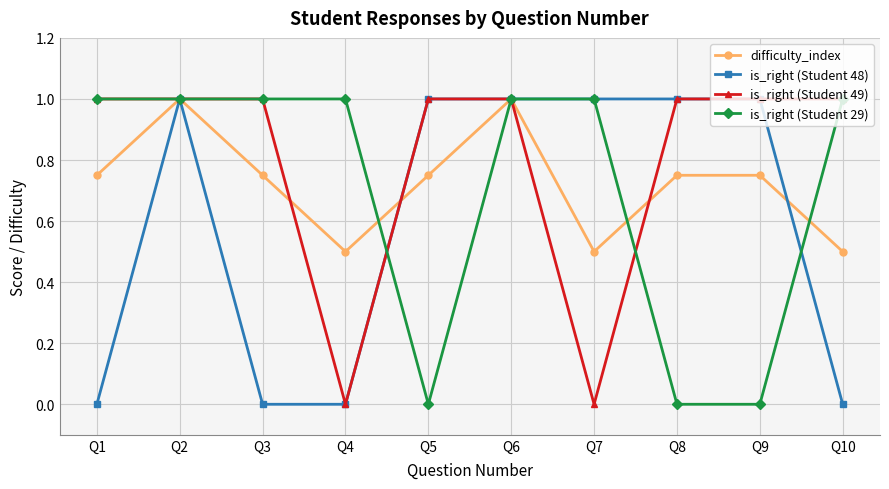

What are all the series names shown in the legend?

difficulty_index, is_right (Student 48), is_right (Student 49), is_right (Student 29)